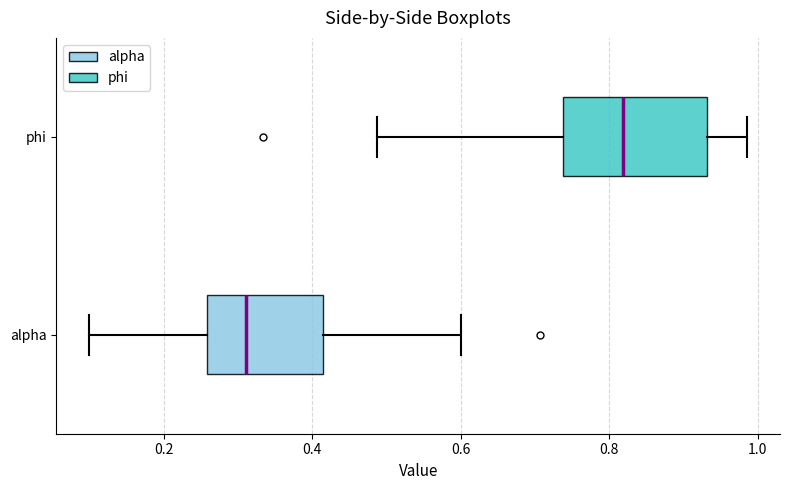

Which box is the widest, from its left edge to its right edge?

phi